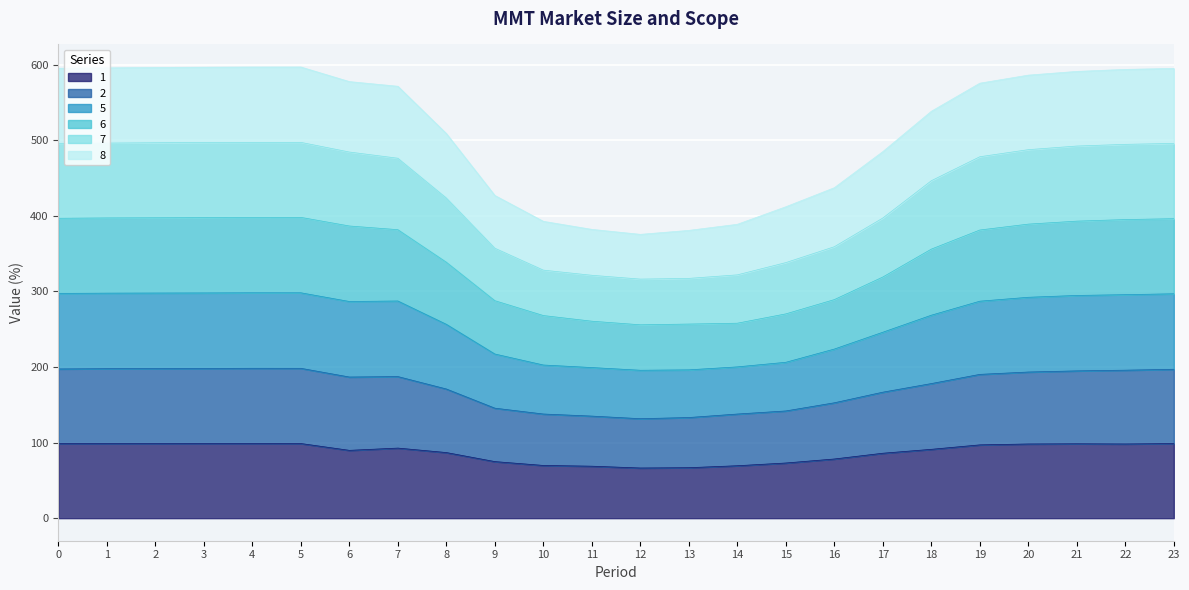

In 8, how many points are higher than both neighbors (excluding endpoints)?

2